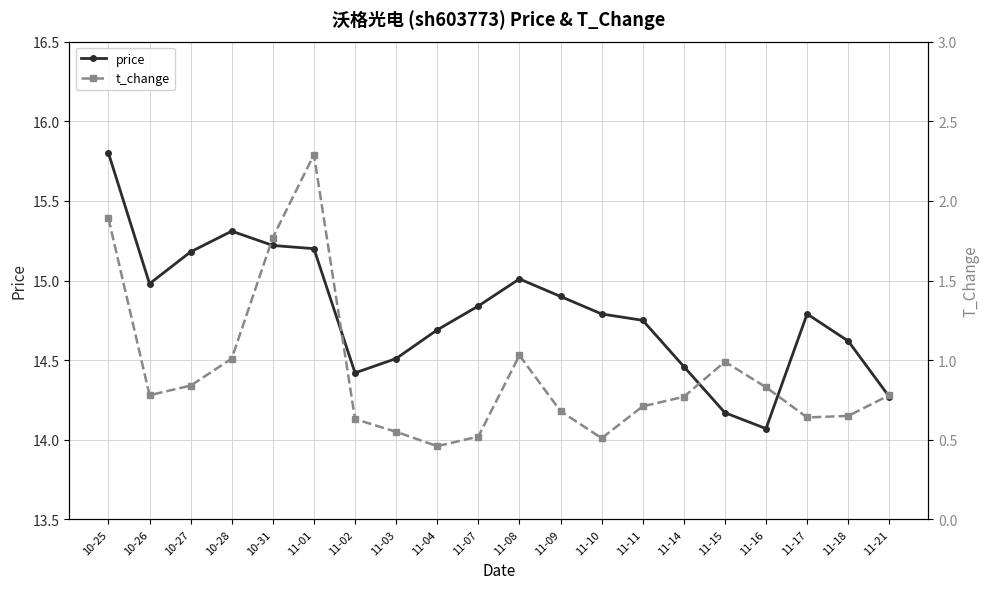

Where is price nearest to the value 14?

11-16